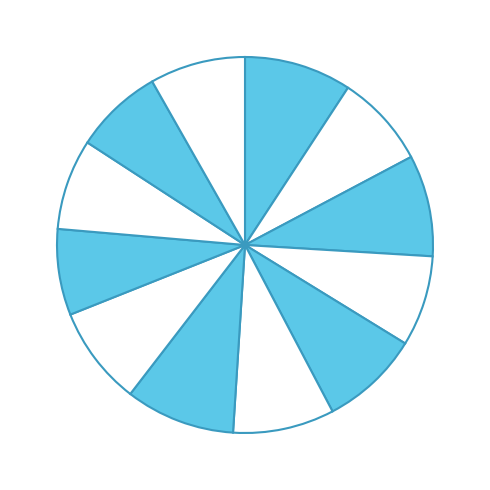

How many slices are in this pie chart?

12